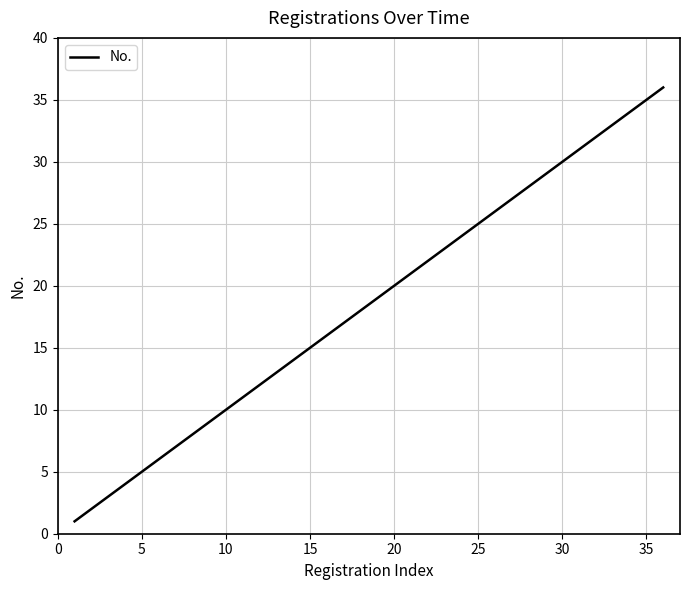

What is the difference between the maximum and minimum values?

35